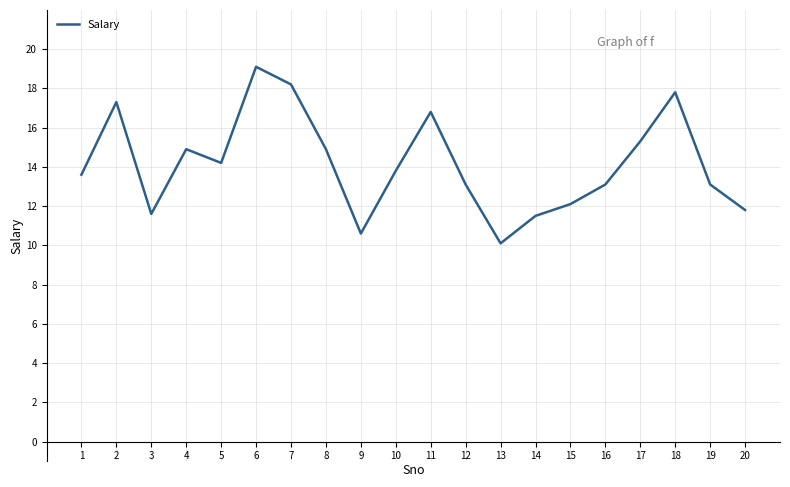

Is it true that the value at 18 is 17.8?

True